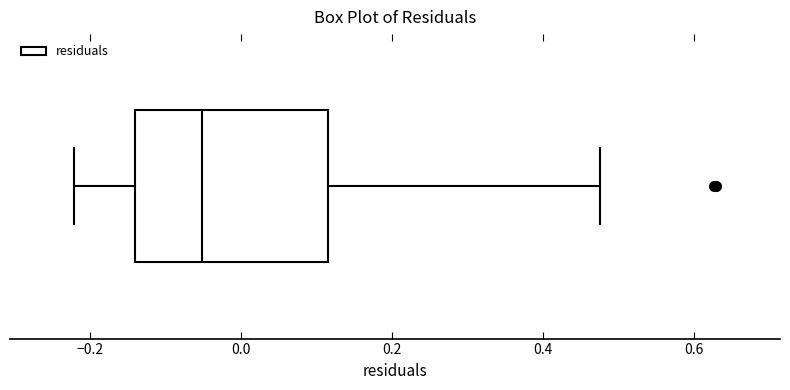

Transcribe this box plot: give where the median line is, the range the box spans, and where the two whiskers end, as read against the x-axis. The values are not printed on the chart, so give them approximately, as read against the axis.

median -0.06, box -0.14 to 0.12, whiskers -0.22 to 0.48